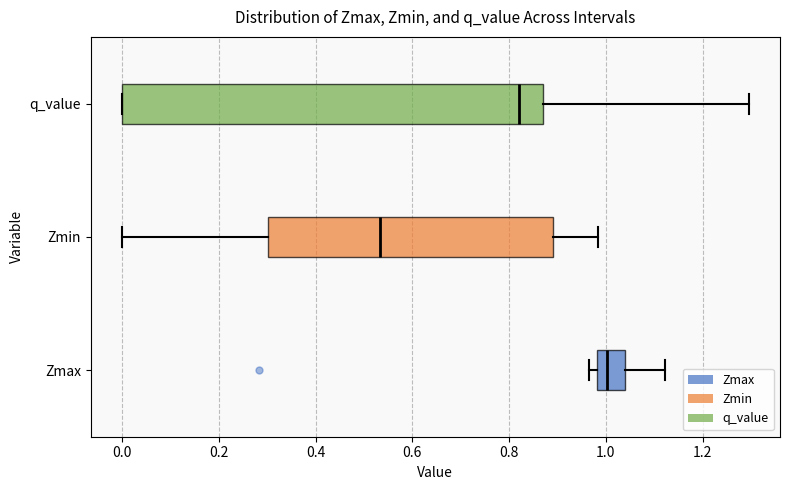

Reading bottom to top, read every box against the x-axis: the position of its median line, the range the box covers, and the ends of its whiskers. The values are not printed on the chart, so give them approximately, as read against the axis.

Zmax: median 1.00, box 0.98 to 1.04, whiskers 0.96 to 1.12
Zmin: median 0.54, box 0.30 to 0.90, whiskers 0.00 to 0.98
q_value: median 0.82, box 0.00 to 0.88, whiskers 0.00 to 1.30